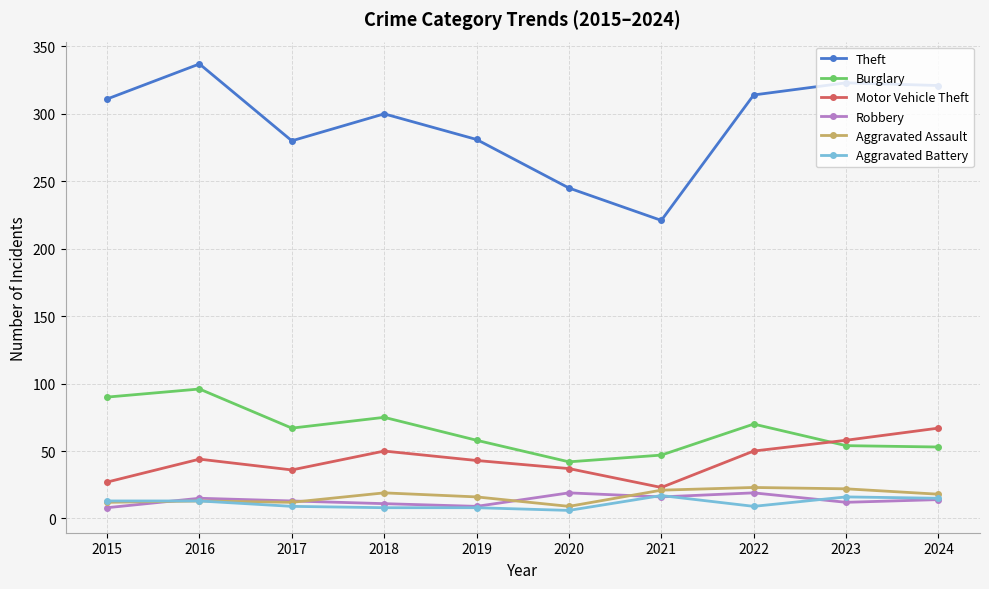

What are all the series names shown in the legend?

Theft, Burglary, Motor Vehicle Theft, Robbery, Aggravated Assault, Aggravated Battery